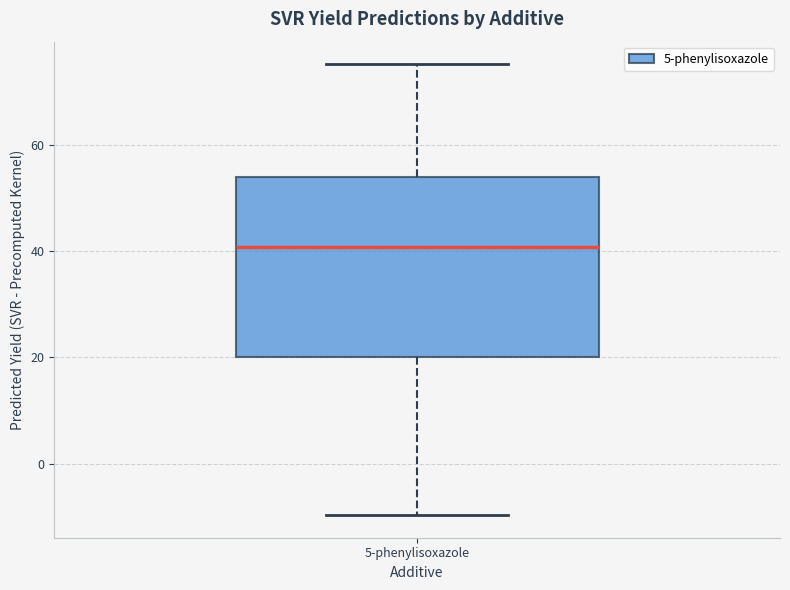

Transcribe this box plot: give where the median line is, the range the box spans, and where the two whiskers end, as read against the y-axis. The values are not printed on the chart, so give them approximately, as read against the axis.

median 40, box 20 to 54, whiskers -10 to 76